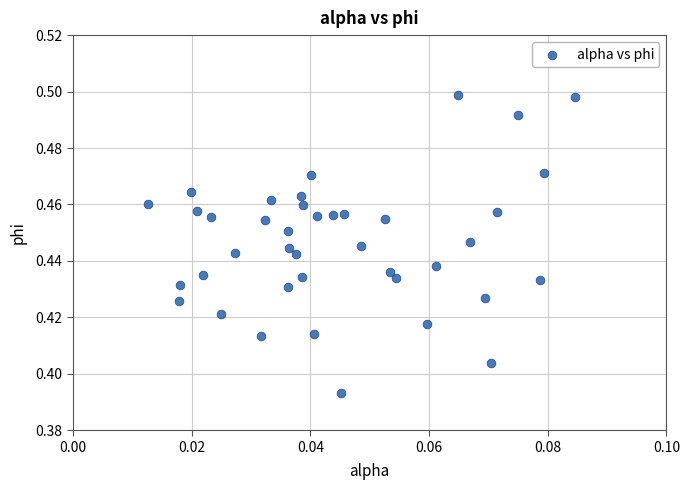

How many points are shown in the scatter plot?

40